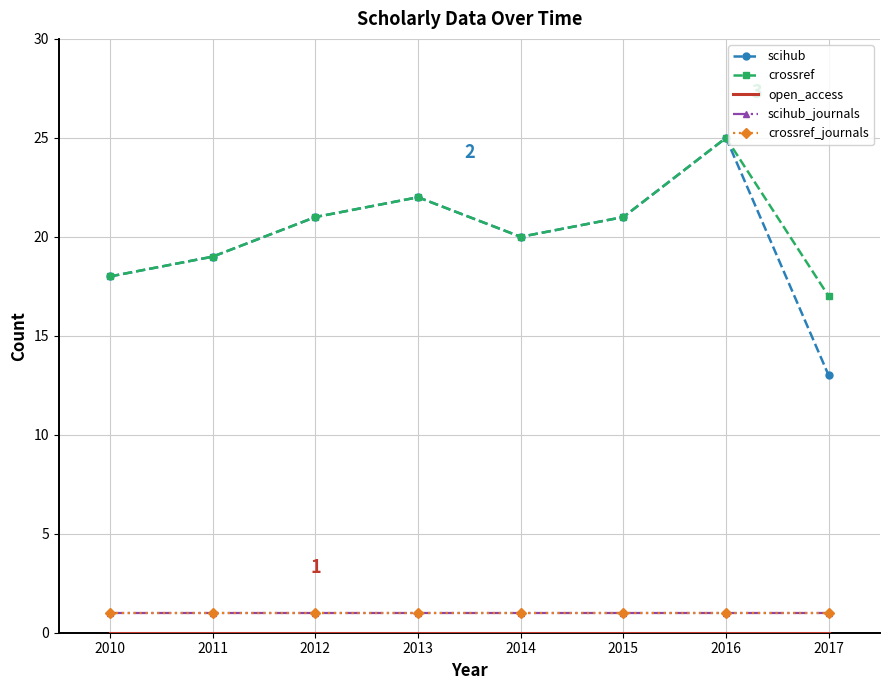

Reading left to right, list all the values displayed in this chart.

scihub: 18	19	21	22	20	21	25	13
crossref: 18	19	21	22	20	21	25	17
open_access: 0	0	0	0	0	0	0	0
scihub_journals: 1	1	1	1	1	1	1	1
crossref_journals: 1	1	1	1	1	1	1	1